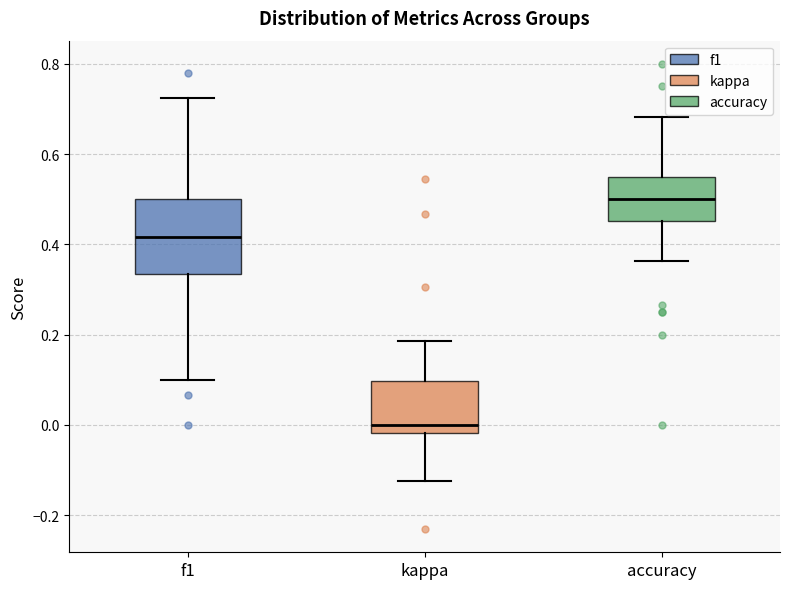

Comparing the boxes themselves (not the whiskers), which one is the tallest?

f1